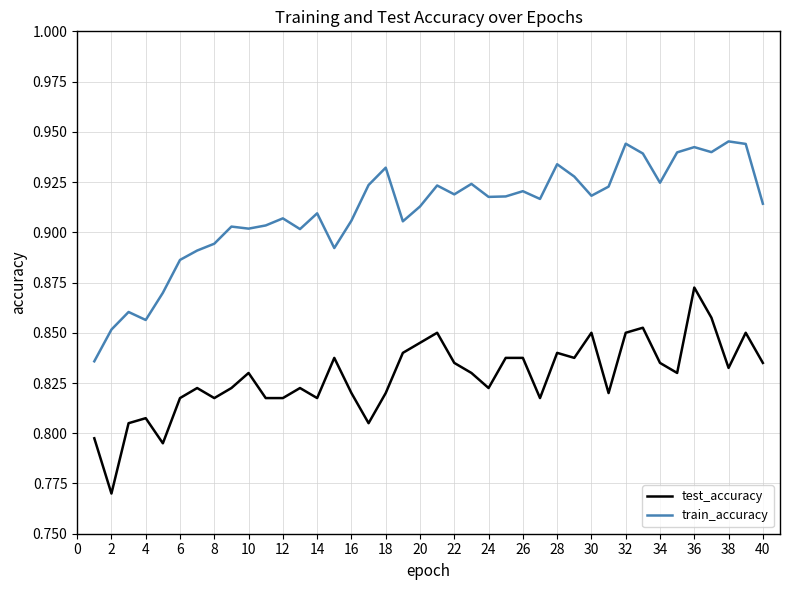

Which series has the largest total across all categories?

train_accuracy